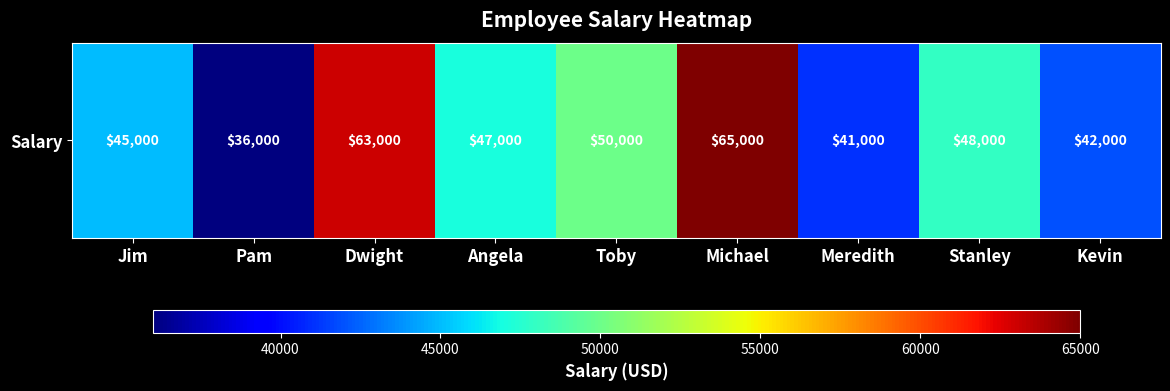

Is it true that the value at Toby is 50000?

True